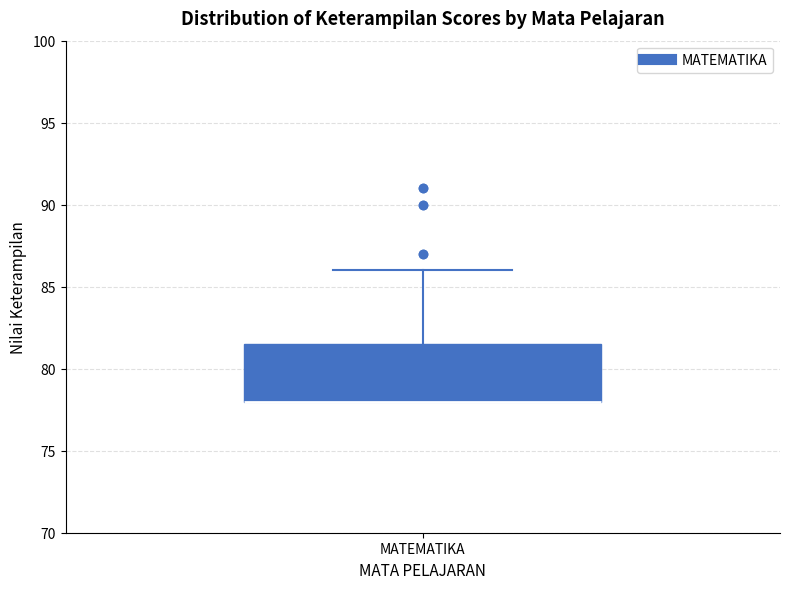

Transcribe this box plot: give where the median line is, the range the box spans, and where the two whiskers end, as read against the y-axis. The values are not printed on the chart, so give them approximately, as read against the axis.

median 78.0 (drawn on the box's lower edge), box 78.0 to 81.5, whiskers 78.0 to 86.0